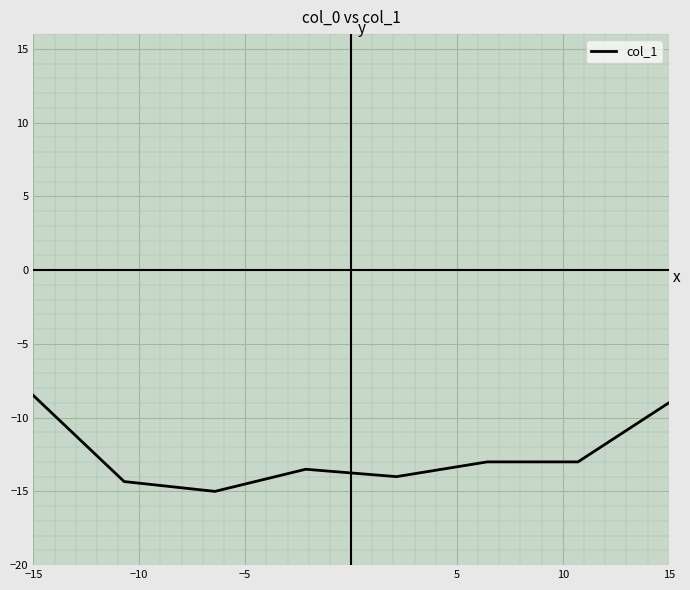

What is the difference between the second highest and minimum values?

6.0